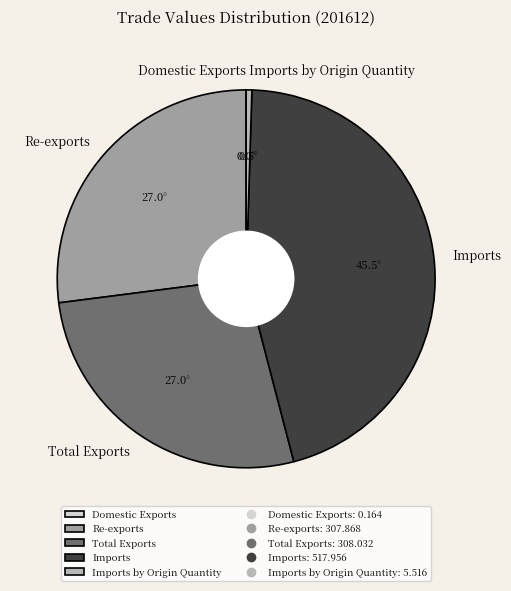

What is the largest slice in the pie chart?

Imports